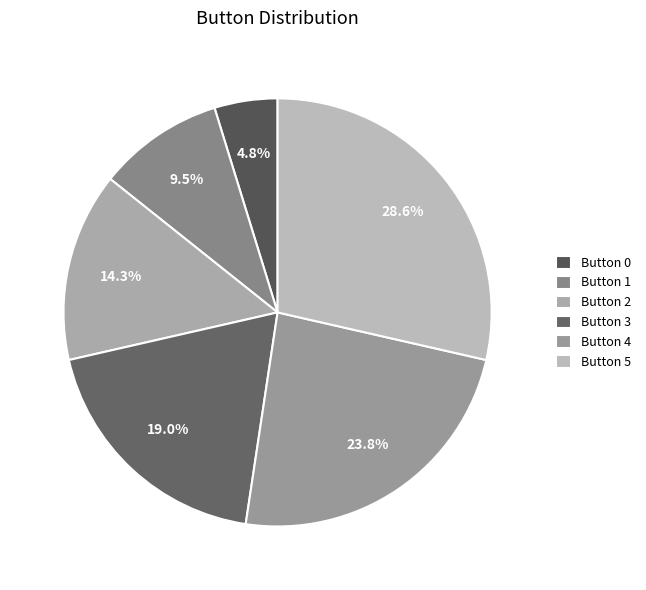

How many segments does this pie chart have?

6